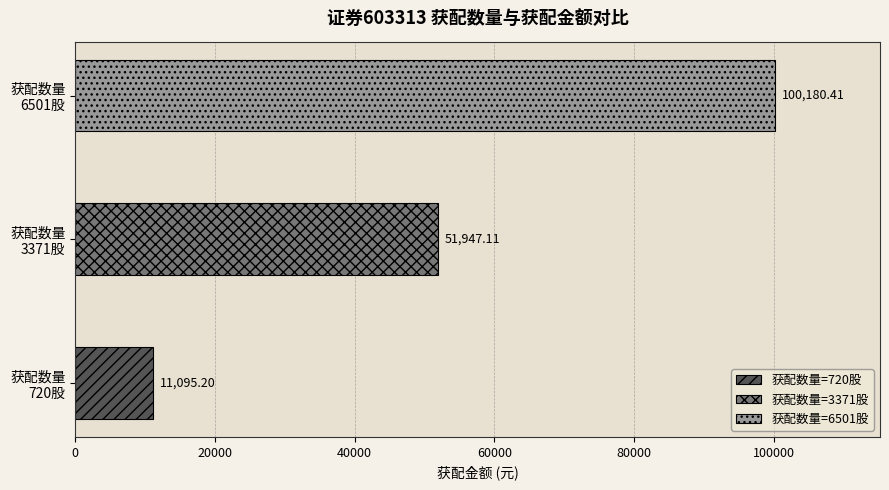

What is the difference between the maximum and minimum values in the 获配金额(最大) series?

89085.2